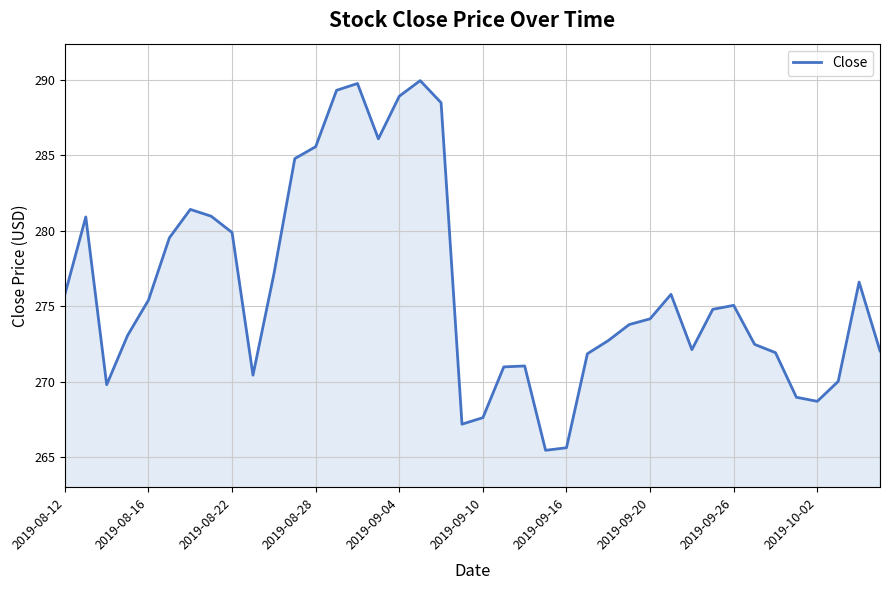

What is the smallest value displayed?

265.5